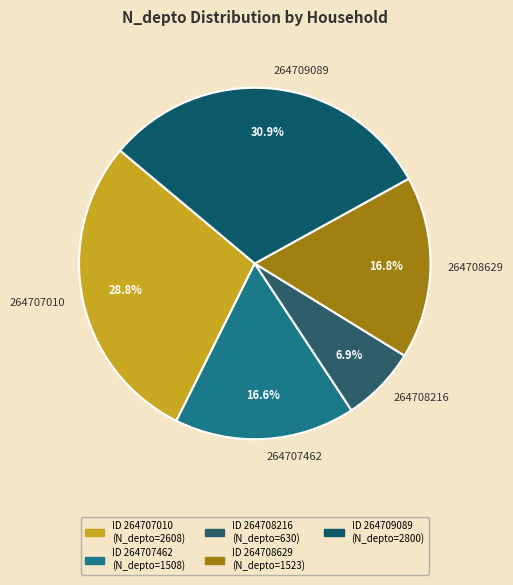

Does 264708216 account for over 50% of the chart?

No